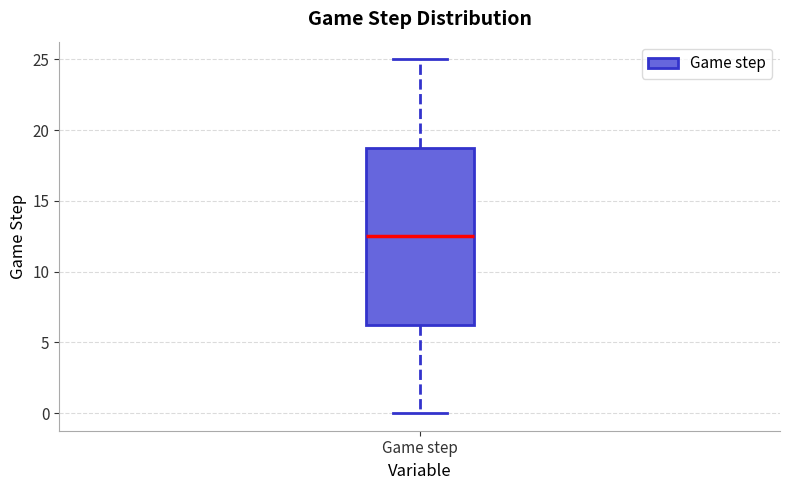

Where does the lower whisker of the box for Game step end on the y-axis? The values are not printed on the chart, so give them approximately, as read against the axis.

0.0